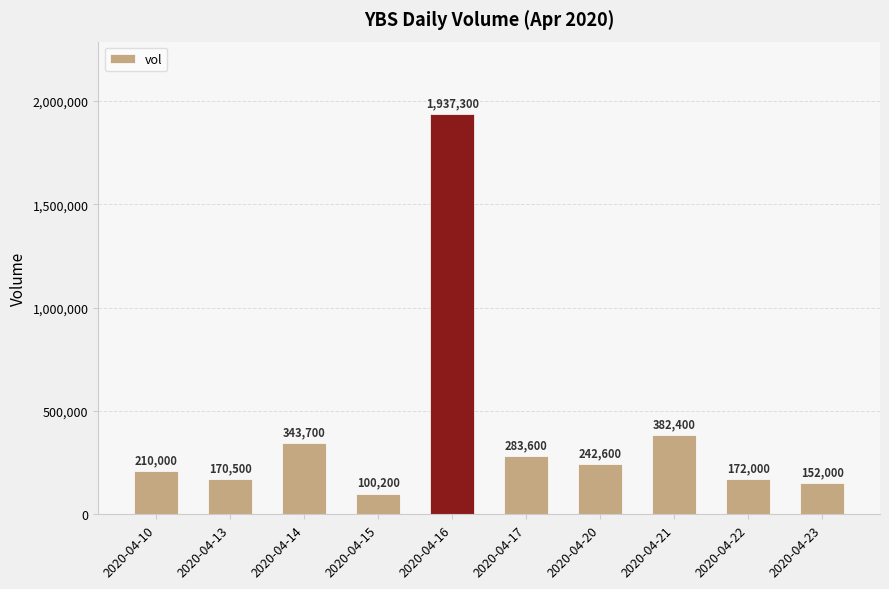

Rank the categories by value from highest to lowest.

2020-04-16, 2020-04-21, 2020-04-14, 2020-04-17, 2020-04-20, 2020-04-10, 2020-04-22, 2020-04-13, 2020-04-23, 2020-04-15